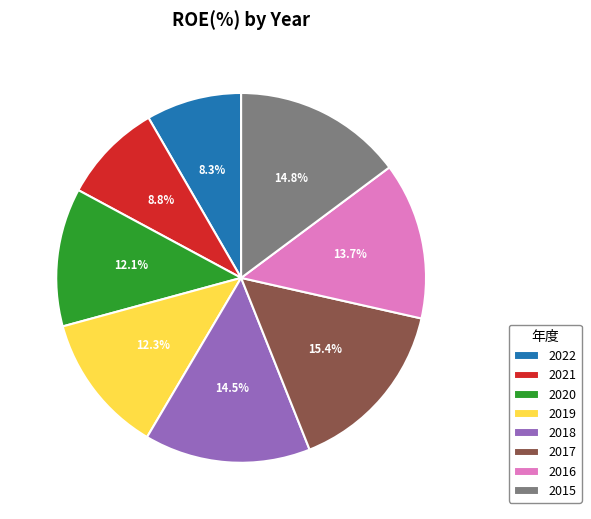

Does any single category account for the majority?

No